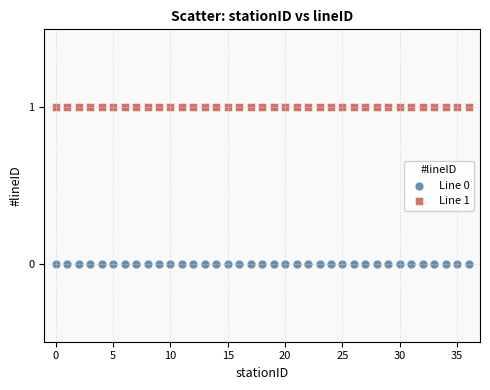

What are all the series names shown in the legend?

Line 0, Line 1